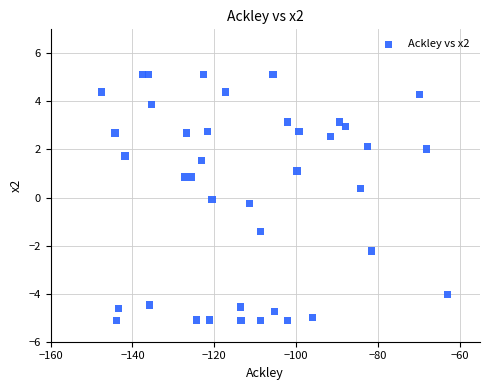

What is the range of X values (max minus min)?

84.6